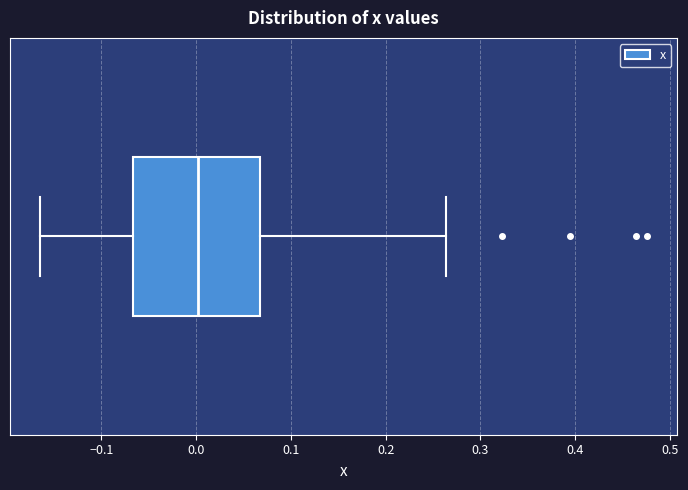

Where does the right whisker of the box end on the x-axis? The values are not printed on the chart, so give them approximately, as read against the axis.

0.26